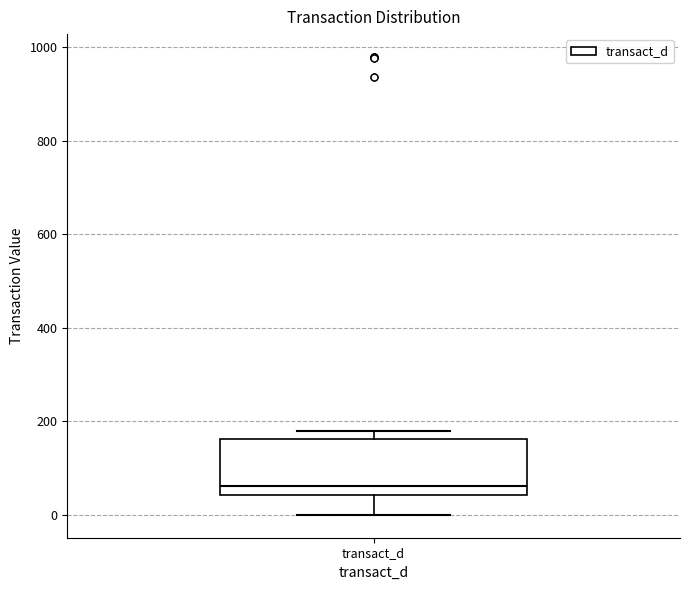

Read this box plot against the y-axis: the position of the median line, the range covered by the box, and the ends of both whiskers. The values are not printed on the chart, so give them approximately, as read against the axis.

median 60, box 40 to 160, whiskers 0 to 180